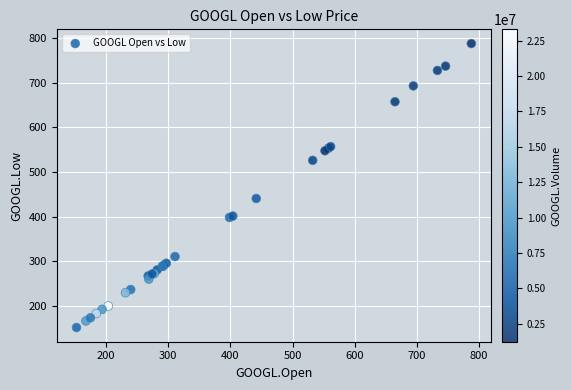

What Y value in the scatter plot is closest to 469?

440.5